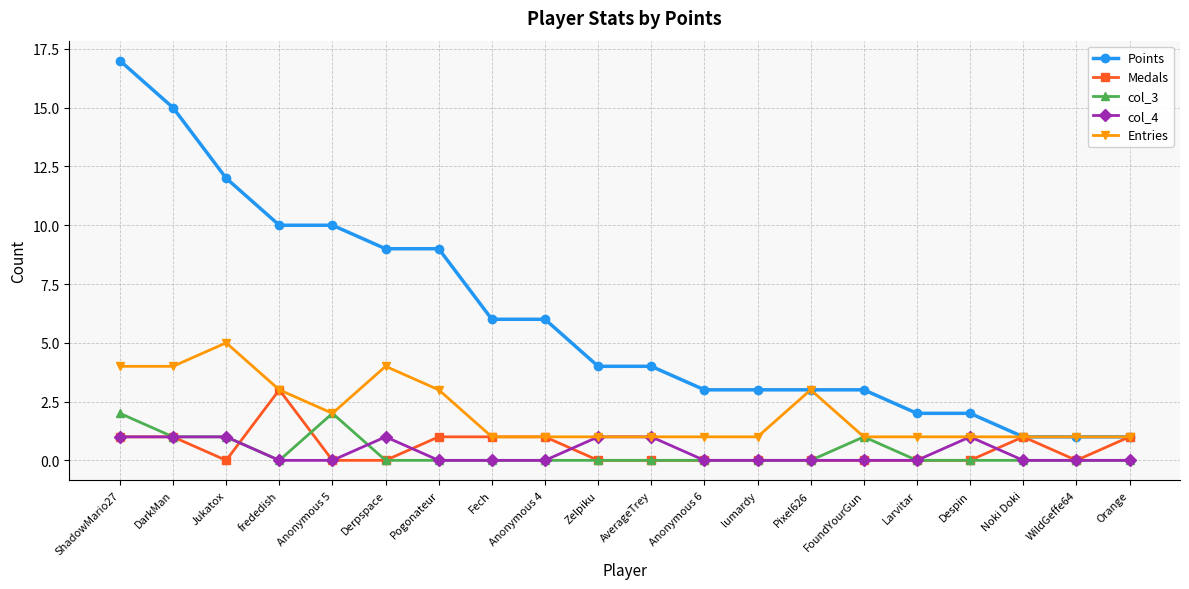

Which series has the largest range (max minus min)?

Points